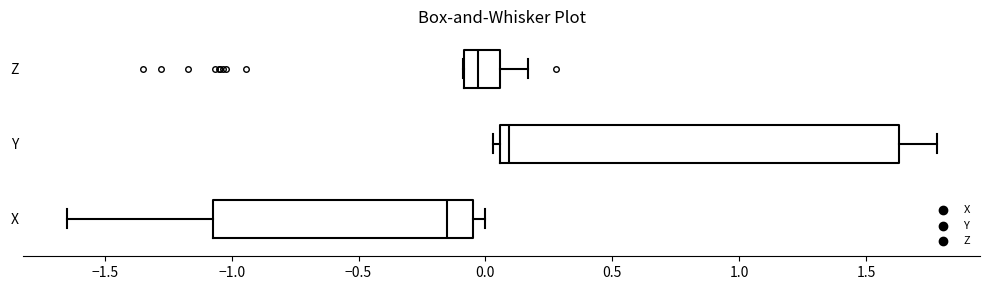

Which box's median line is the furthest to the left?

X